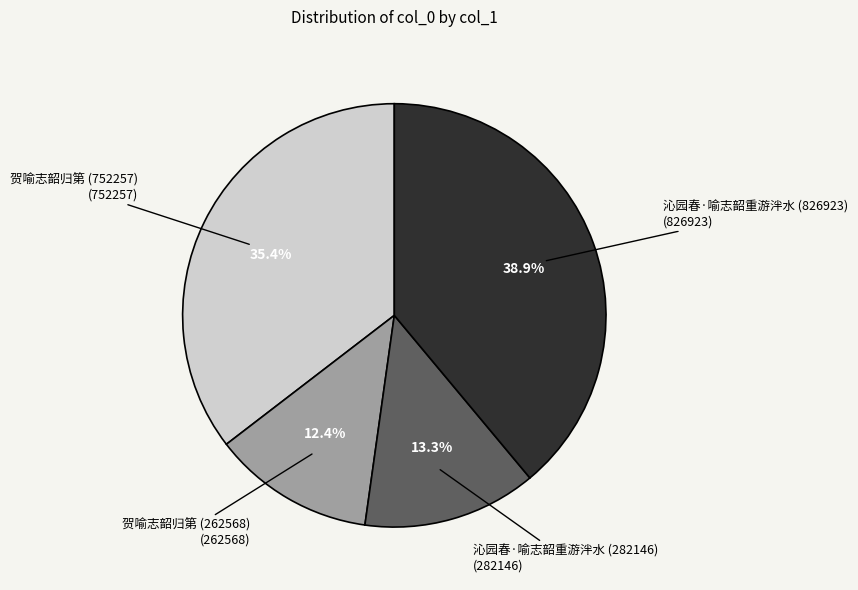

Does 沁园春·喻志韶重游泮水 (826923) represent more than half of the total?

No